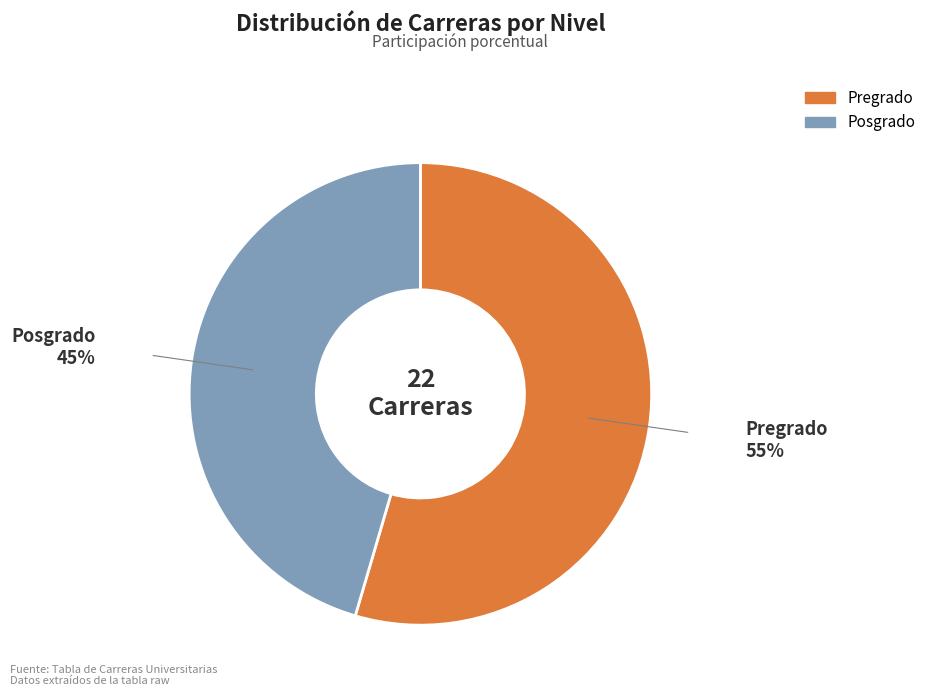

Does Posgrado account for over 50% of the chart?

No